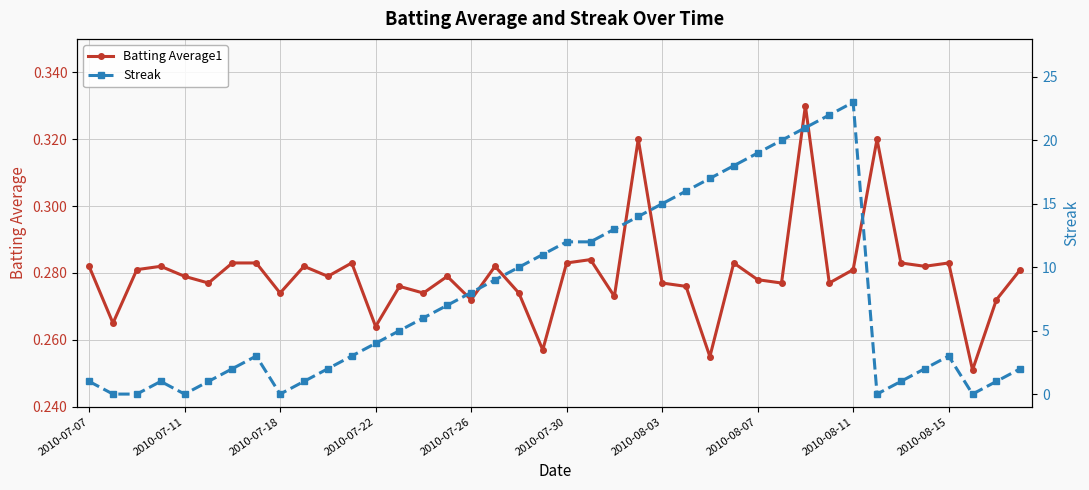

The Batting Average1 series shows 0.4 at 2010-07-26. True or false?

False